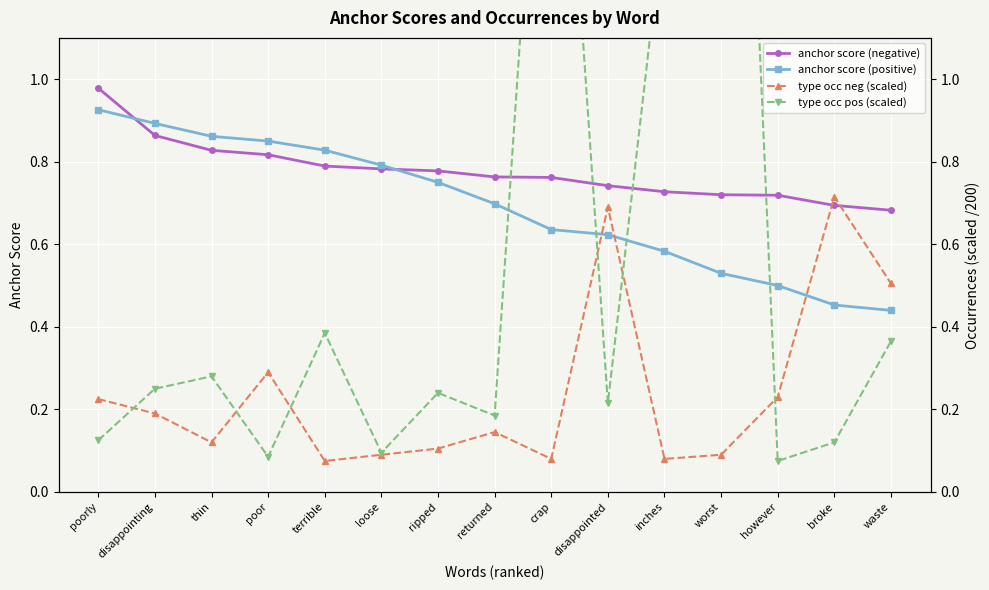

What value does the anchor score (negative) series have at terrible?

0.8